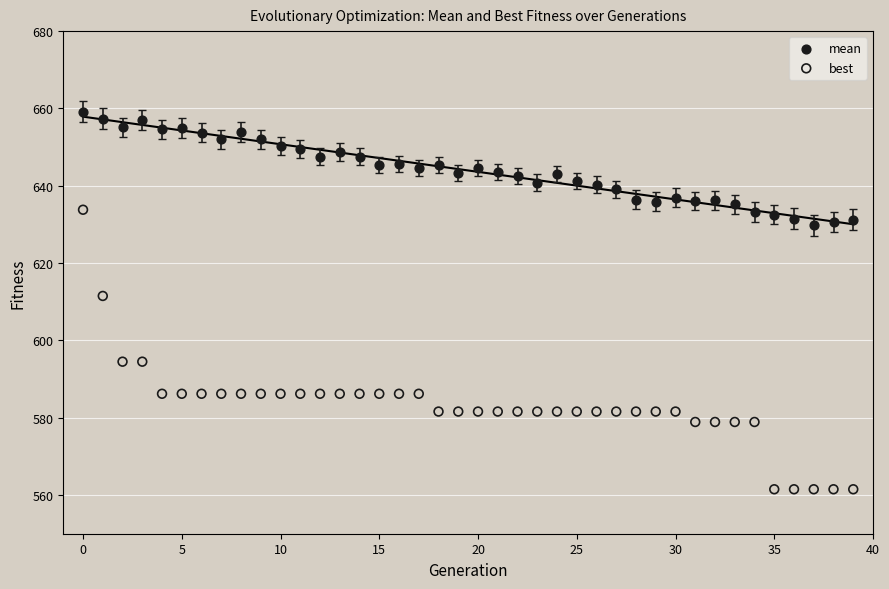

Which series reaches the minimum Y coordinate?

best